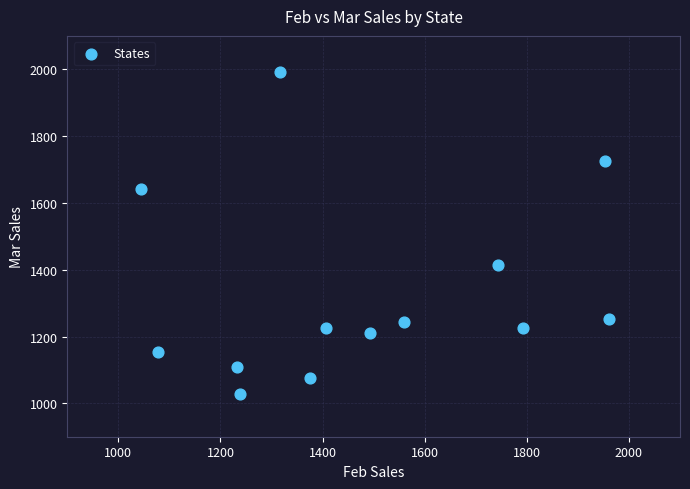

What is the range of X values (max minus min)?

915